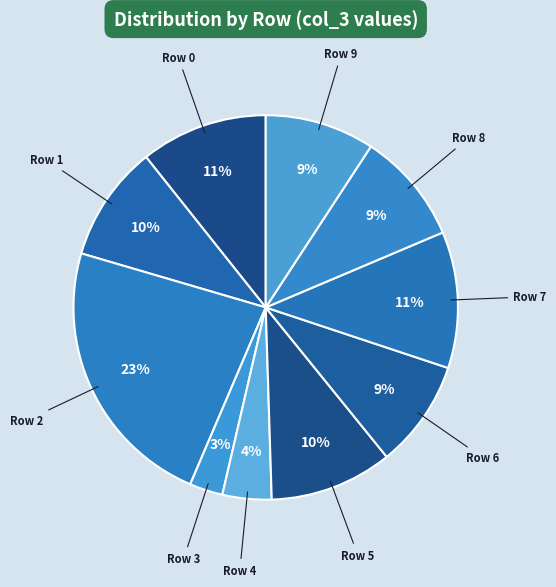

How many segments does this pie chart have?

10